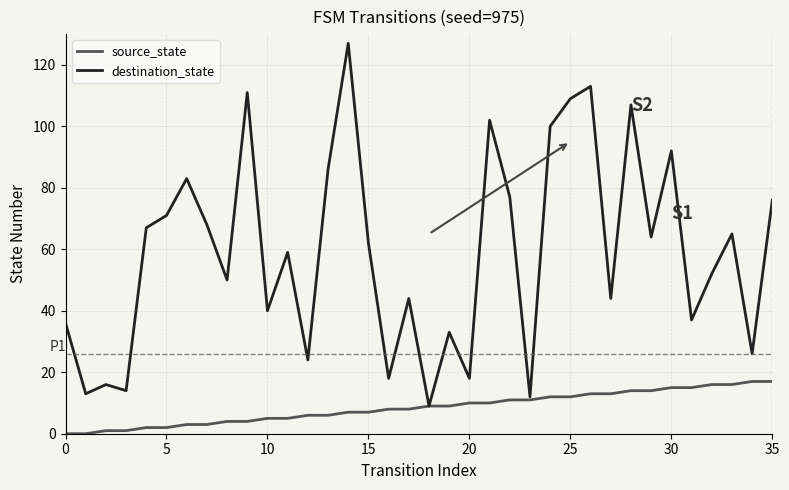

Which series has the largest total across all categories?

destination_state